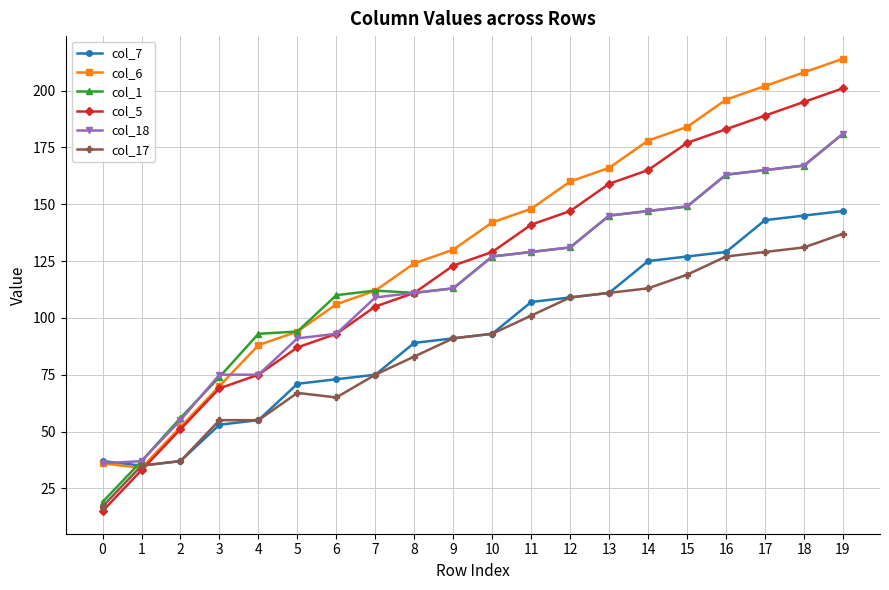

What is the value of the col_7 point at the 15th from the left?

125